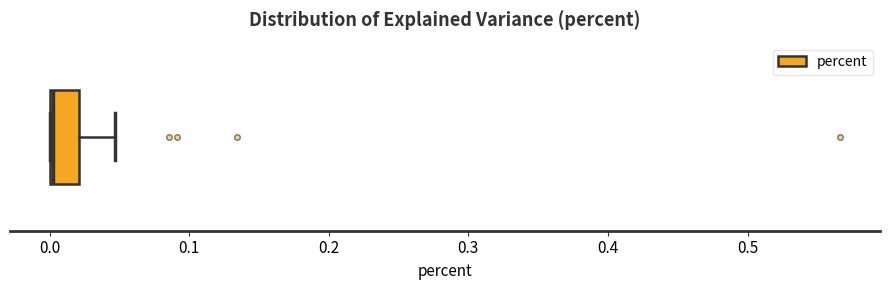

Read this box plot against the x-axis: the position of the median line, the range covered by the box, and the ends of both whiskers. The values are not printed on the chart, so give them approximately, as read against the axis.

median 0.00, box 0.00 to 0.02, whiskers 0.00 to 0.05